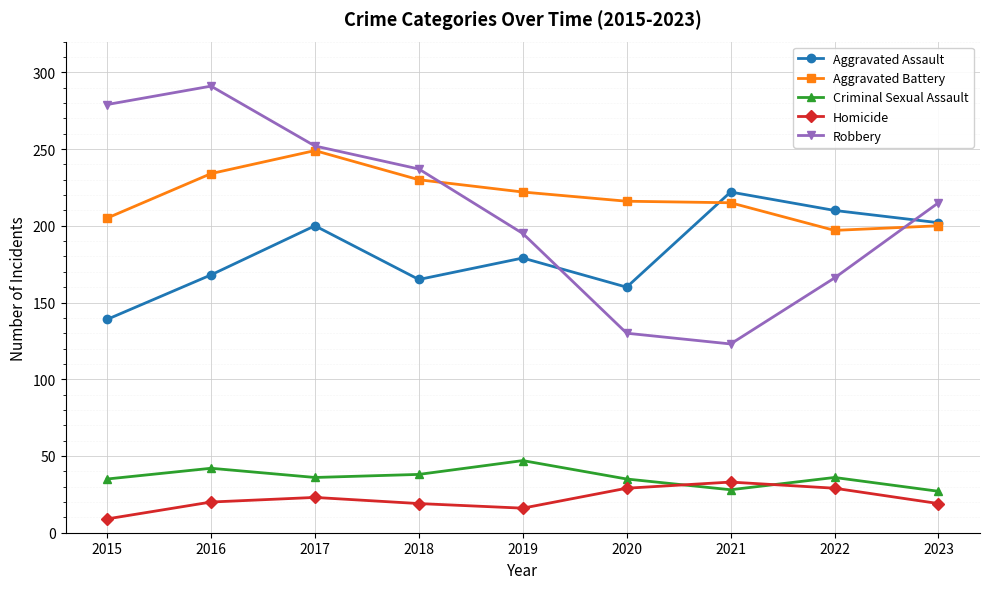

Does the chart display data point markers on the line(s)?

Yes